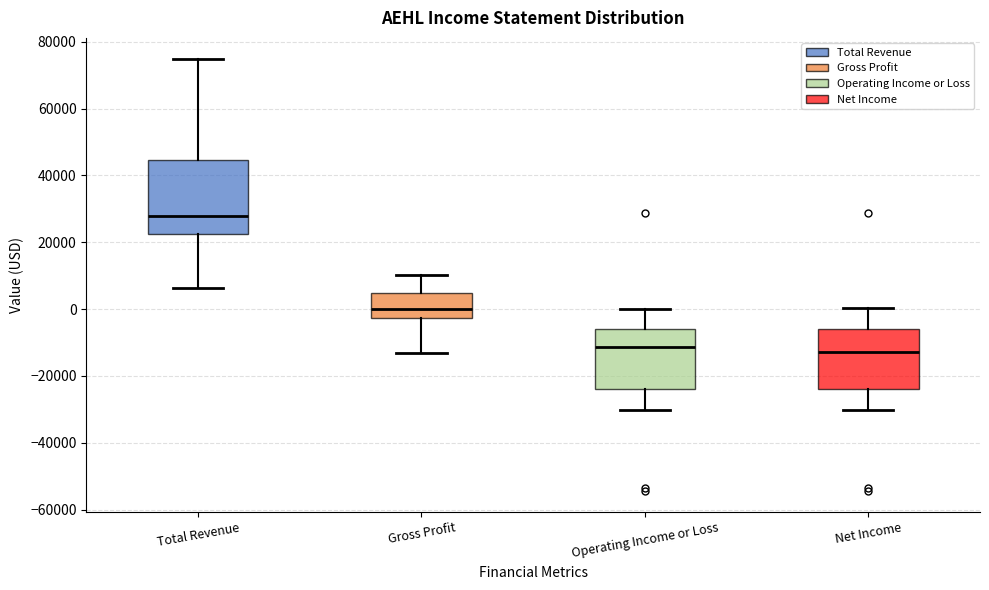

Reading left to right, read every box against the y-axis: the position of its median line, the range the box covers, and the ends of its whiskers. The values are not printed on the chart, so give them approximately, as read against the axis.

Total Revenue: median 28000, box 22000 to 44000, whiskers 6000 to 74000
Gross Profit: median 0, box -2000 to 4000, whiskers -14000 to 10000
Operating Income or Loss: median -12000, box -24000 to -6000, whiskers -30000 to 0
Net Income: median -12000, box -24000 to -6000, whiskers -30000 to 0